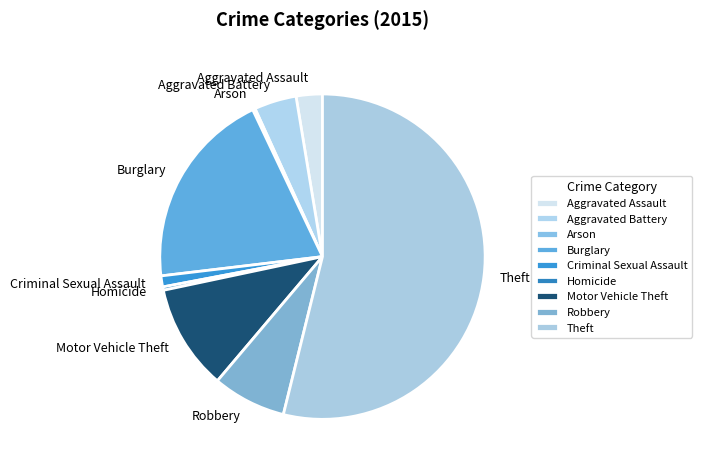

Is it true that Burglary is 9% of the pie?

False